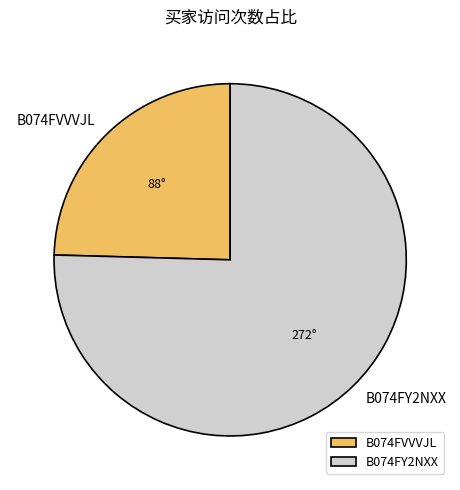

How many segments does this pie chart have?

2